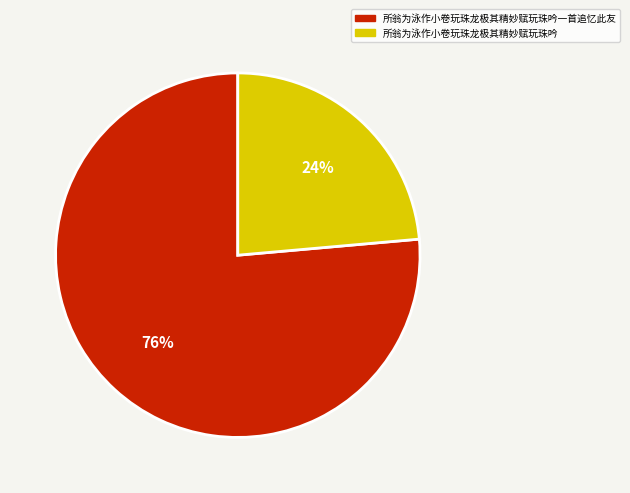

Does any single category account for the majority?

Yes